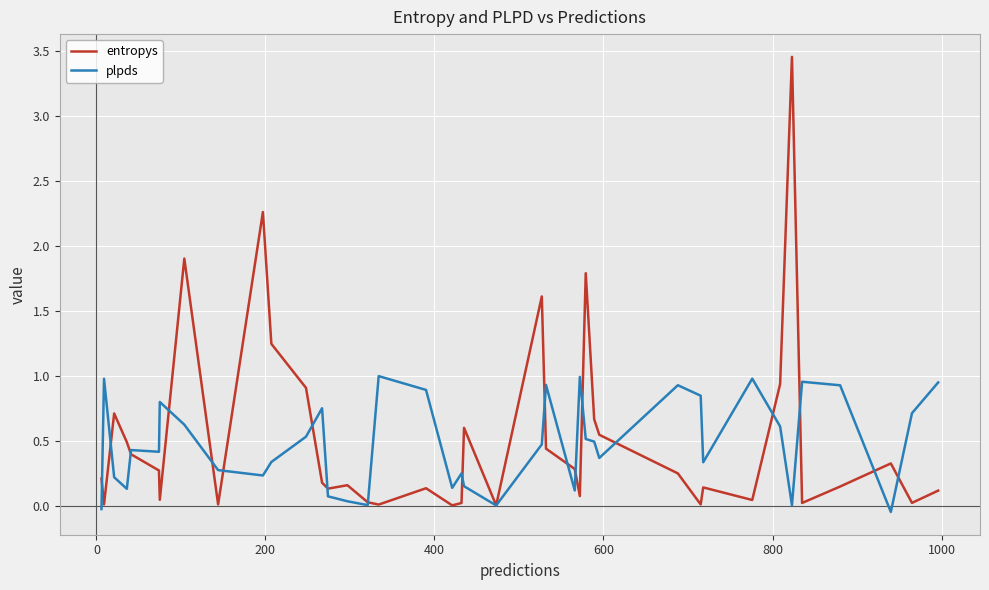

List the series in order of their peak value, lowest first.

plpds, entropys